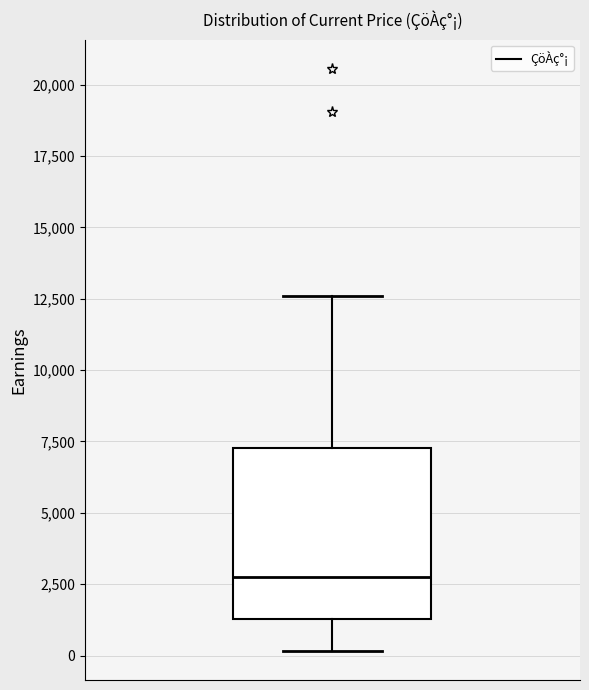

Where does the upper whisker of the box end on the y-axis? The values are not printed on the chart, so give them approximately, as read against the axis.

12500